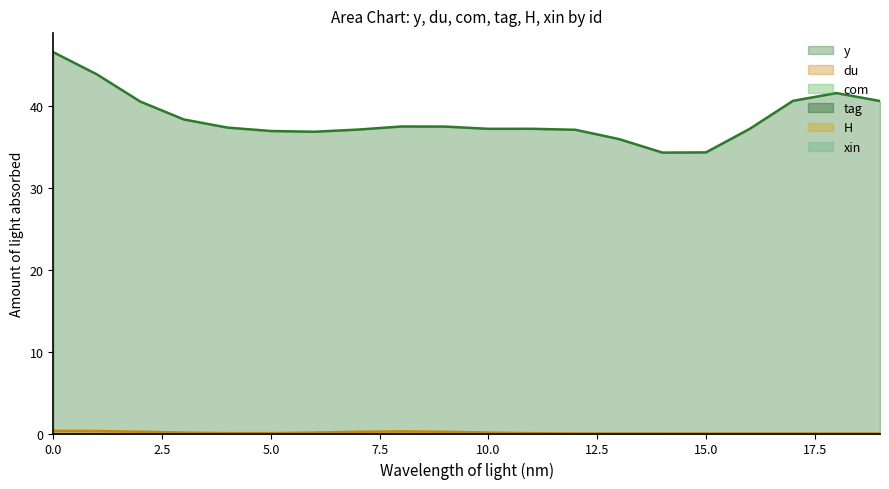

Which series has the largest range (max minus min)?

y